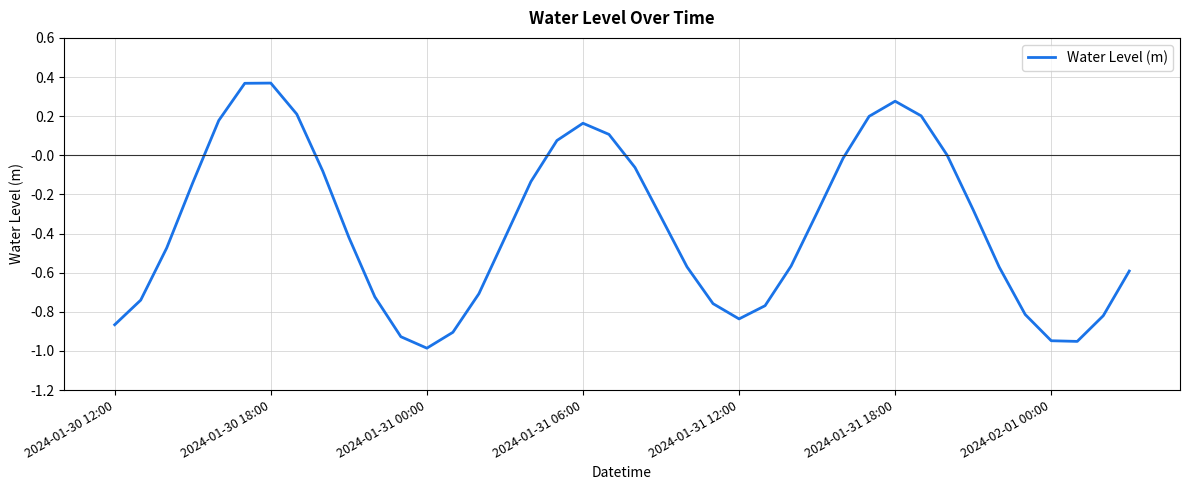

Does the chart display data point markers on the line(s)?

No